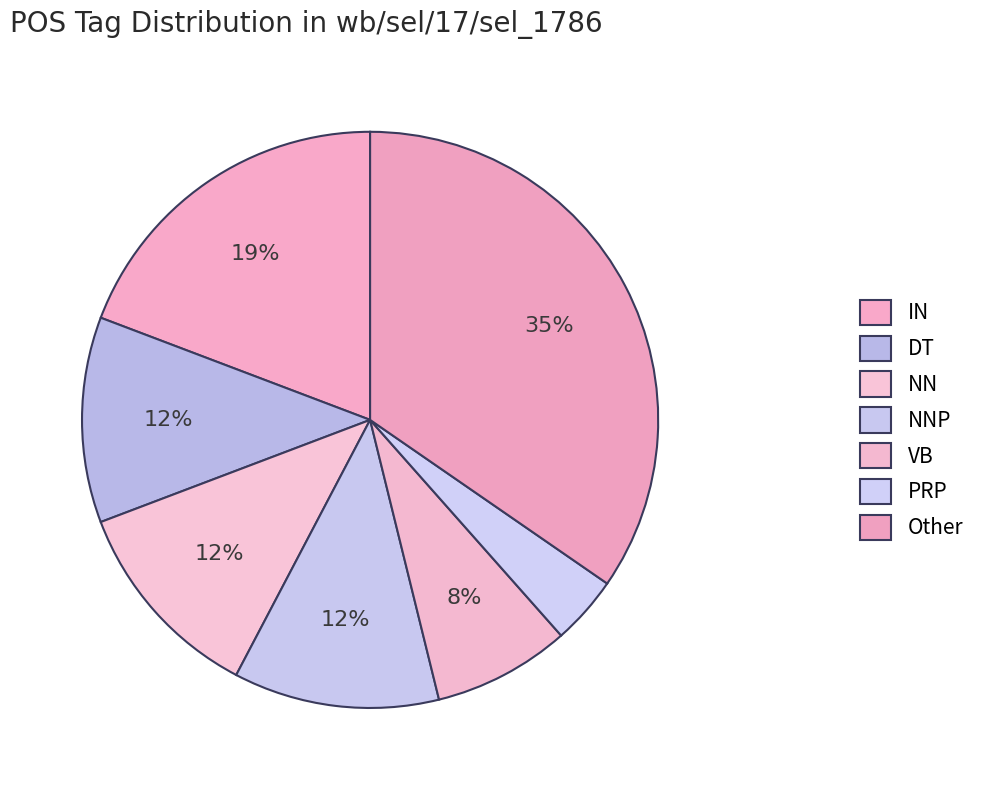

Count the number of slices in the pie.

7